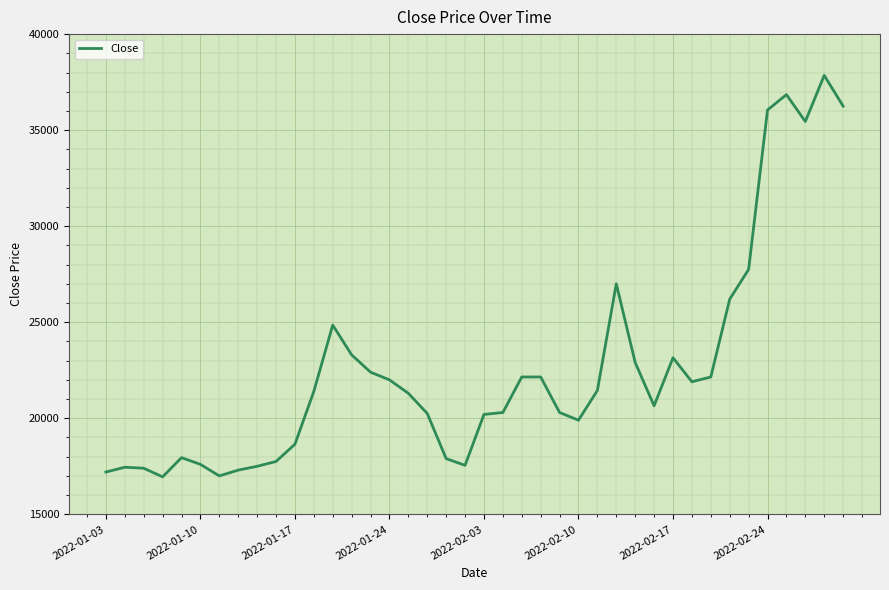

What is the smallest value displayed?

16950